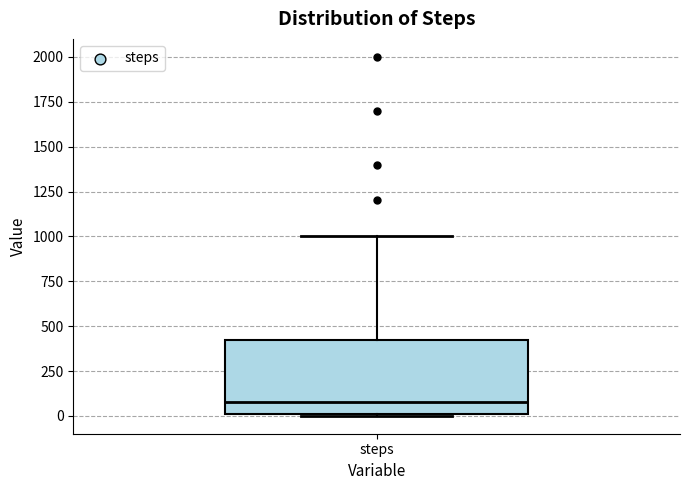

Where is the upper edge of the box for steps on the y-axis? The values are not printed on the chart, so give them approximately, as read against the axis.

450